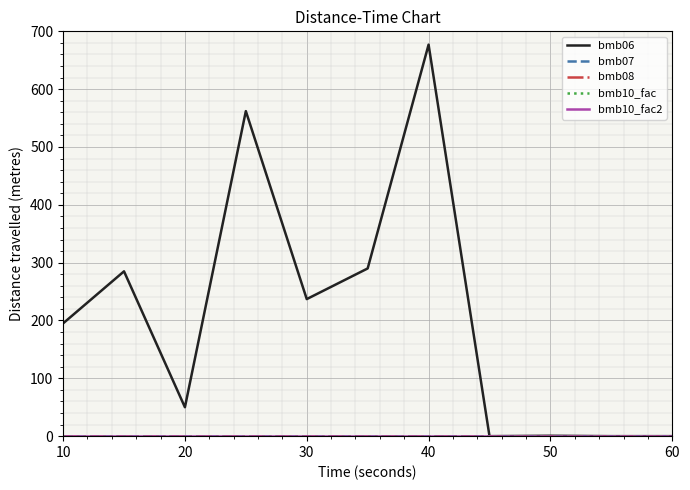

True or false: bmb08 has more than 2 points higher than both neighbors.

False